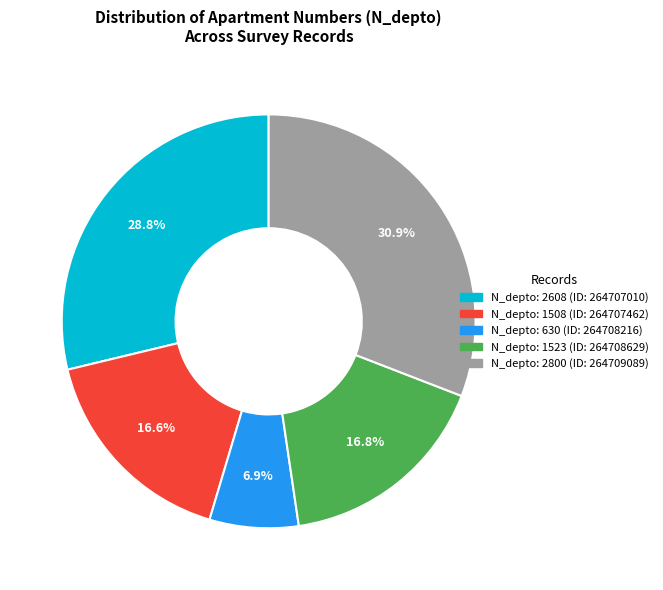

How many slices are in this pie chart?

5